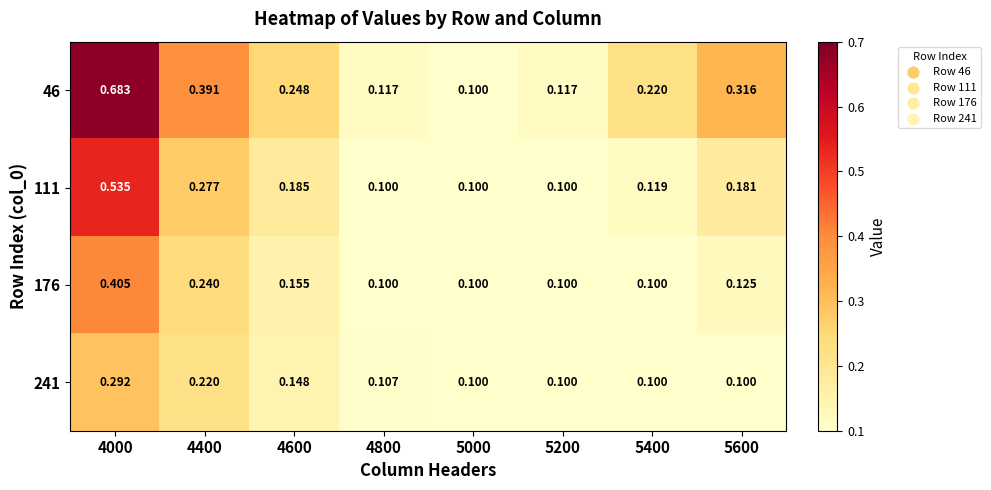

Which series has the largest range (max minus min)?

46